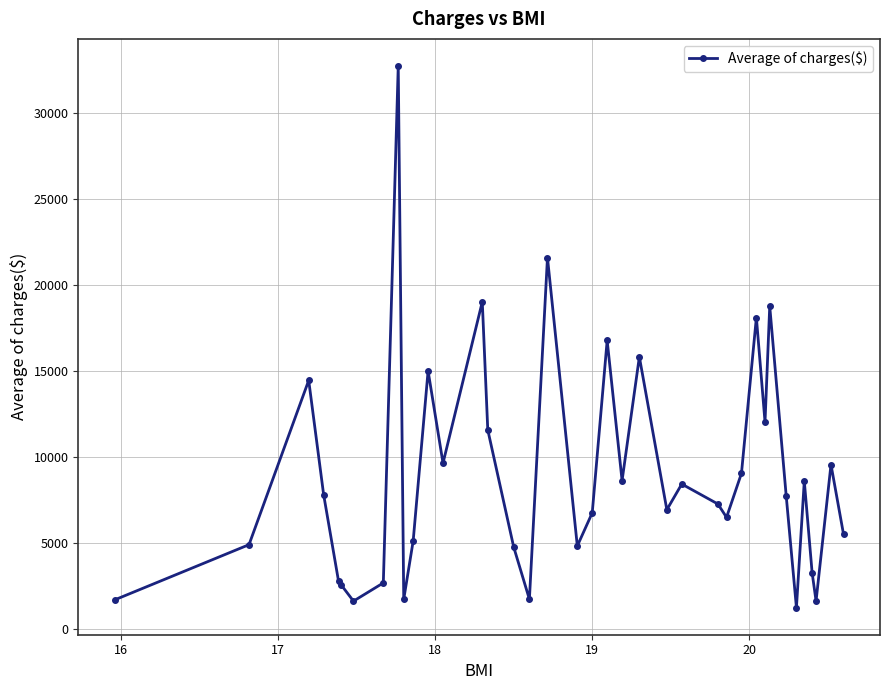

What is the sum of all values?

338846.6